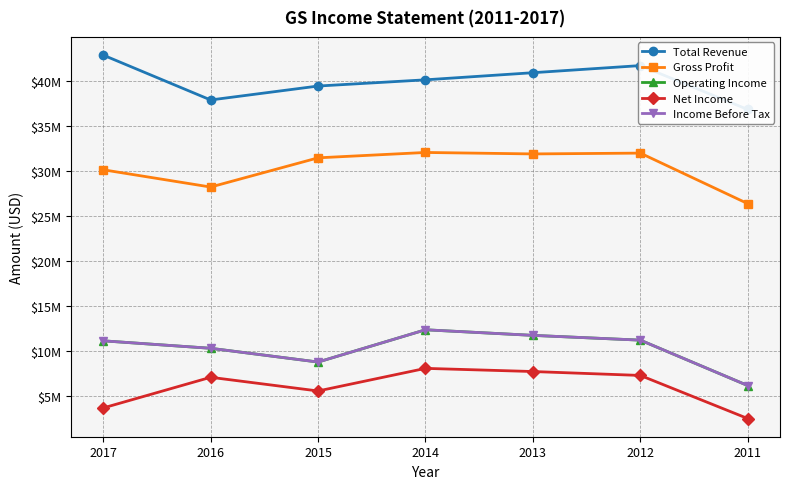

What is the value of the Total Revenue point at the 3rd from the left?

39395000